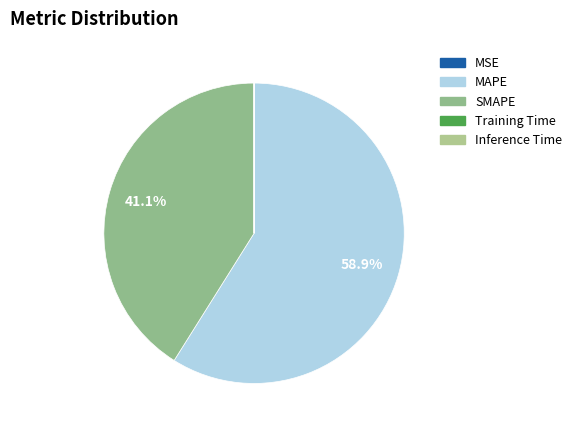

Rank the categories by value from lowest to highest.

Inference Time, Training Time, MSE, SMAPE, MAPE